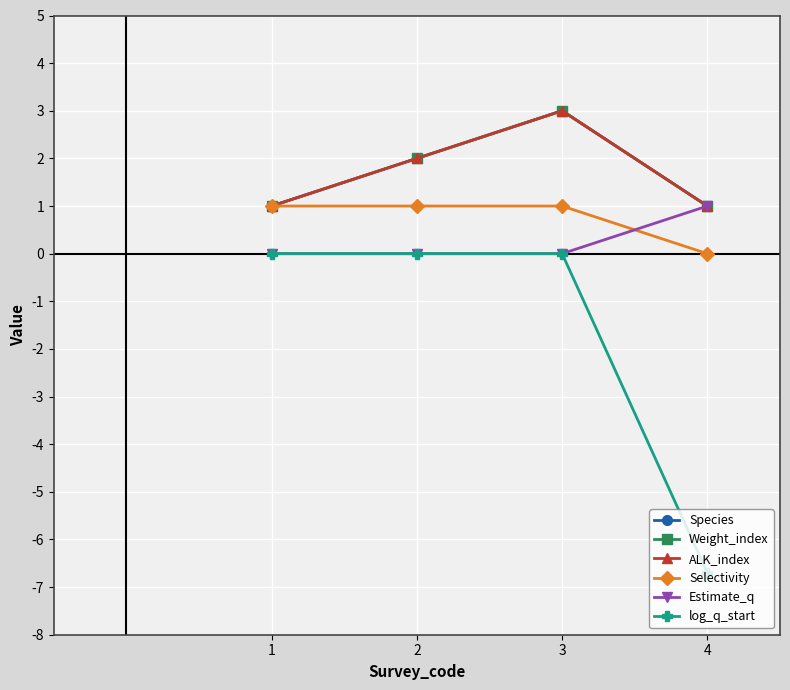

Does the chart have visible grid lines?

Yes